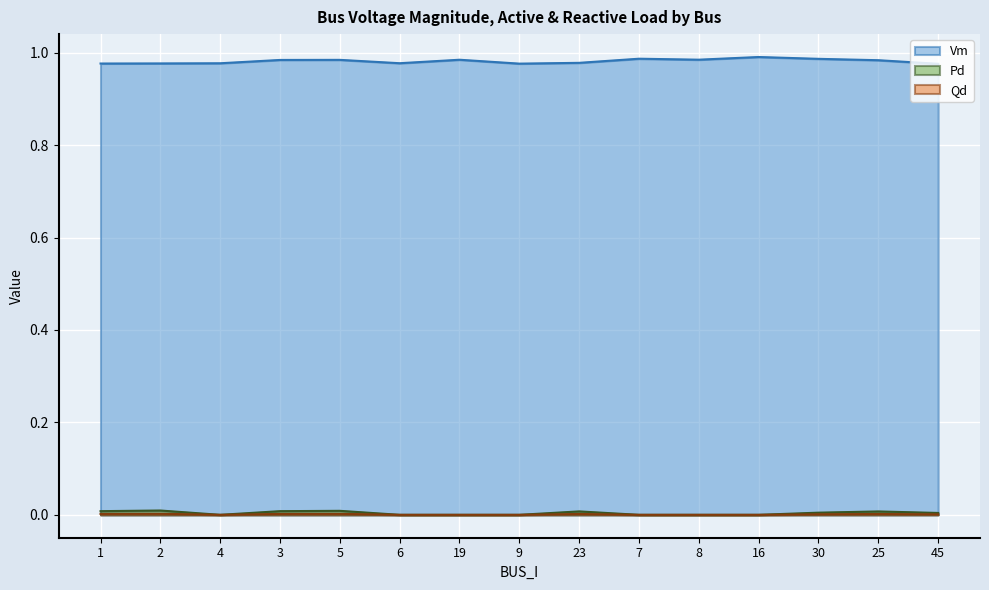

Between 4 and 7, which series saw the biggest shift?

Vm